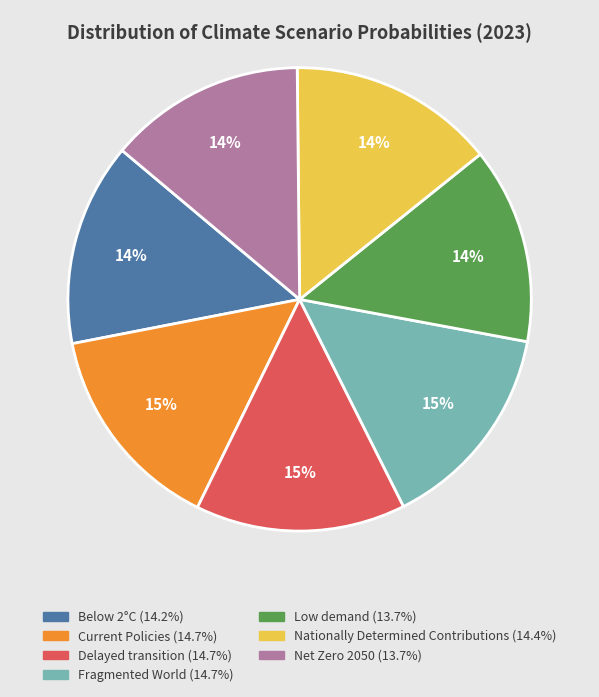

How many segments does this pie chart have?

7